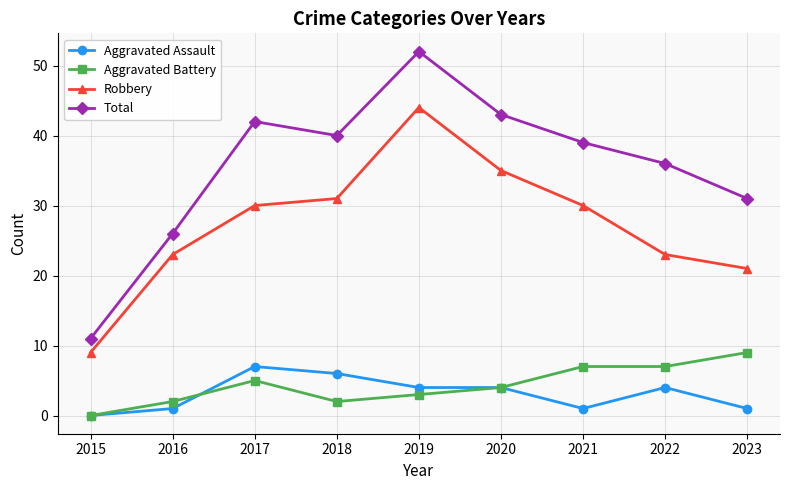

True or false: Robbery has more than 2 interior local peaks.

False